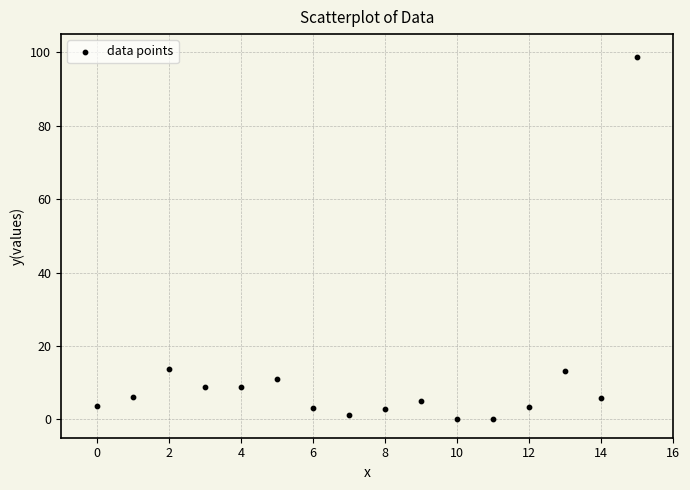

What is the range of Y values (max minus min)?

98.8